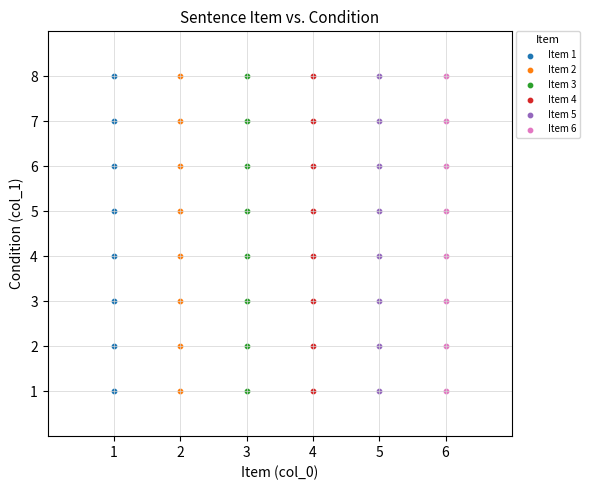

What are all the series names shown in the legend?

Item 1, Item 2, Item 3, Item 4, Item 5, Item 6